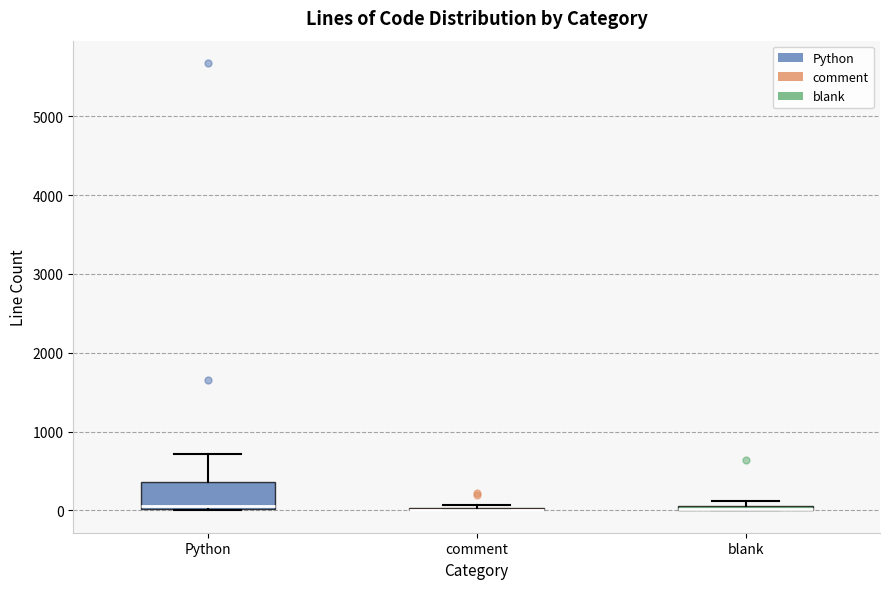

Where is the upper edge of the box for Python on the y-axis? The values are not printed on the chart, so give them approximately, as read against the axis.

400